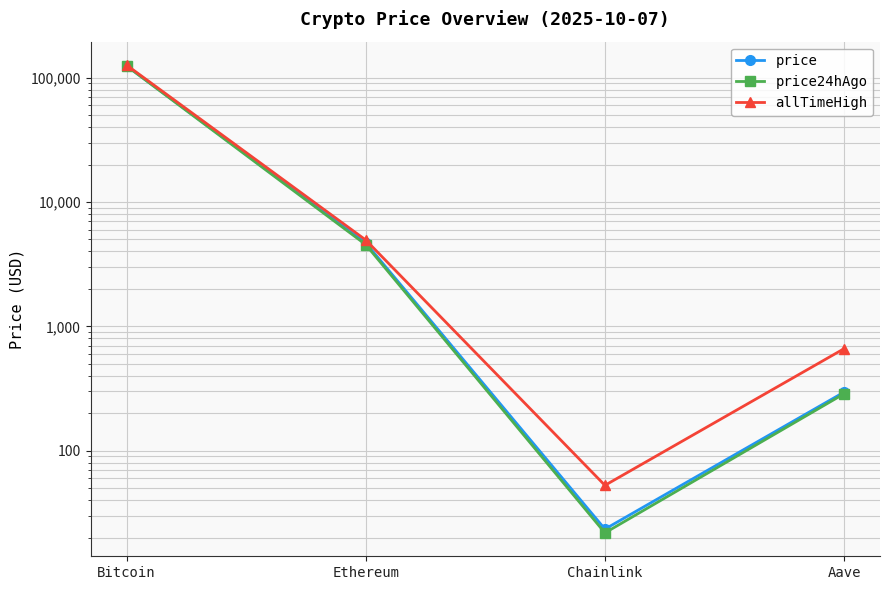

Read the price value at Bitcoin.

124373.0